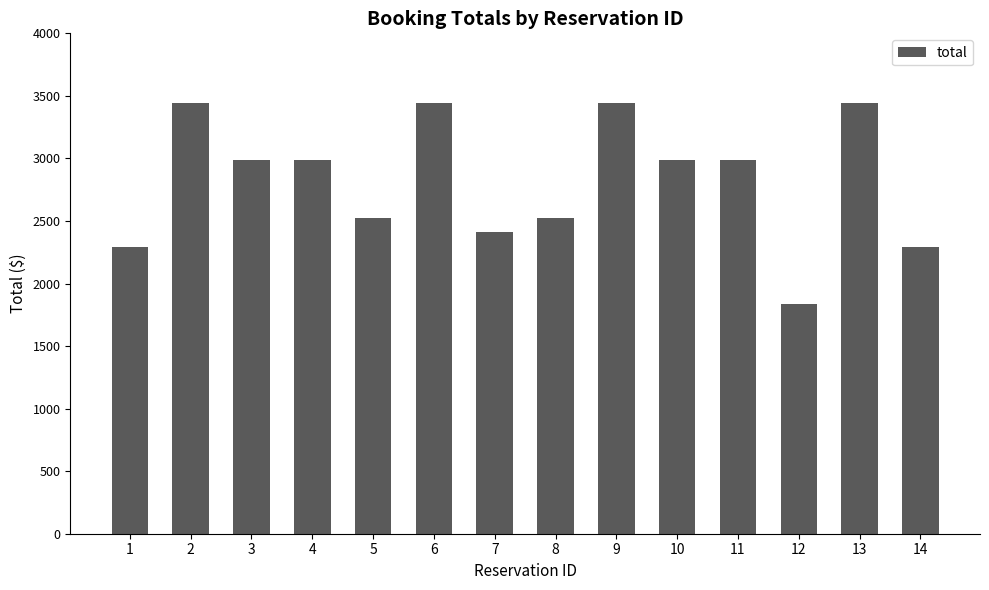

What is the difference between the values at 4 and 2?

459.0